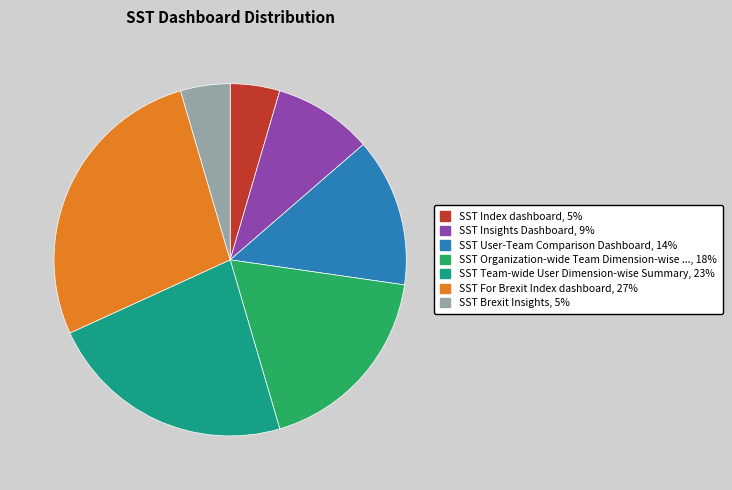

Does any single category account for the majority?

No